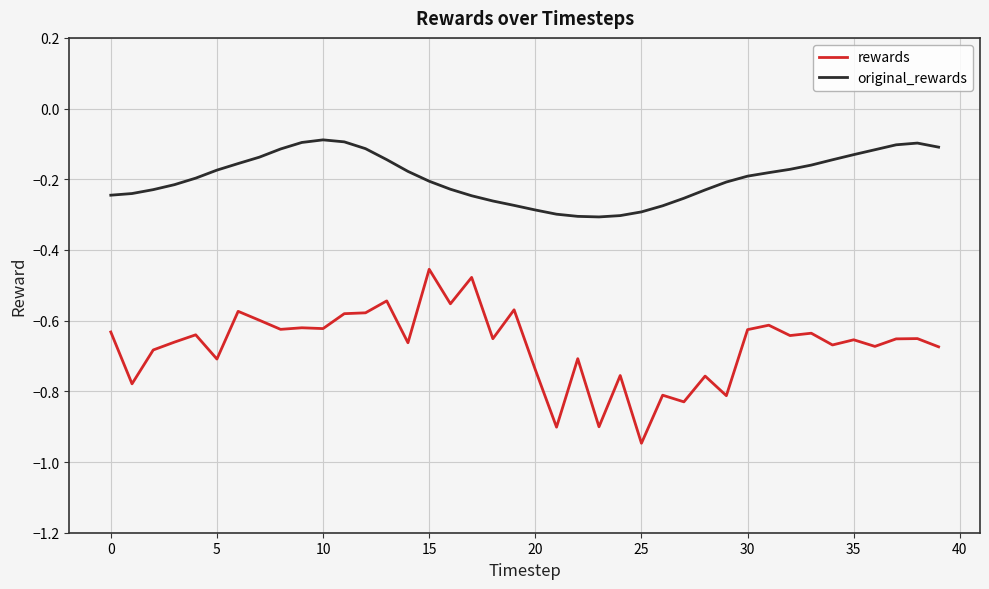

How many series are shown in this chart?

2